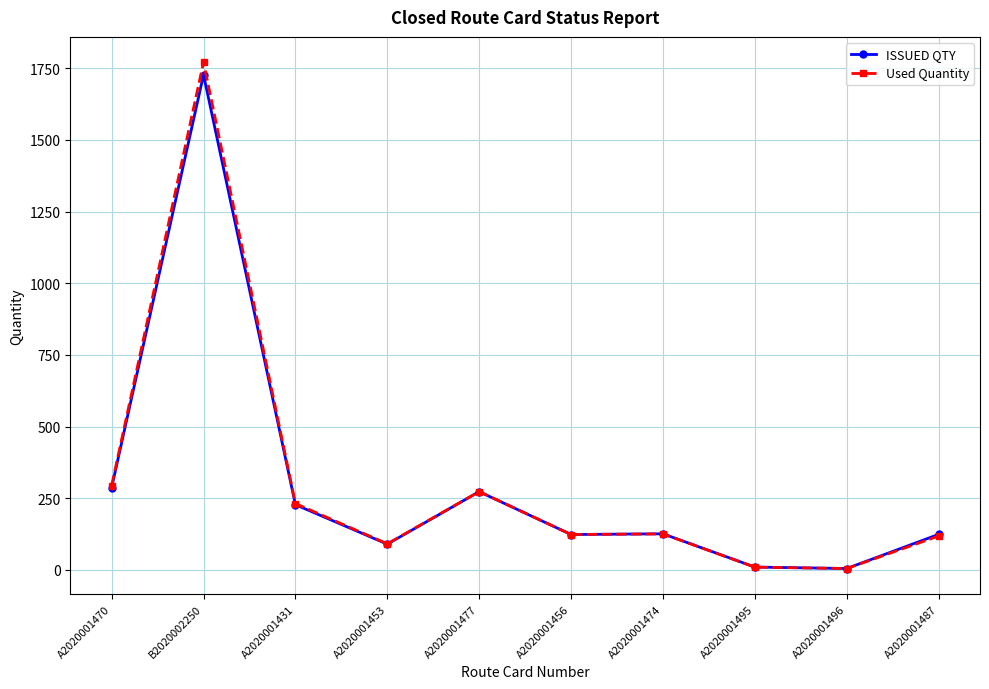

Where is ISSUED QTY nearest to the value 866?

A2020001470